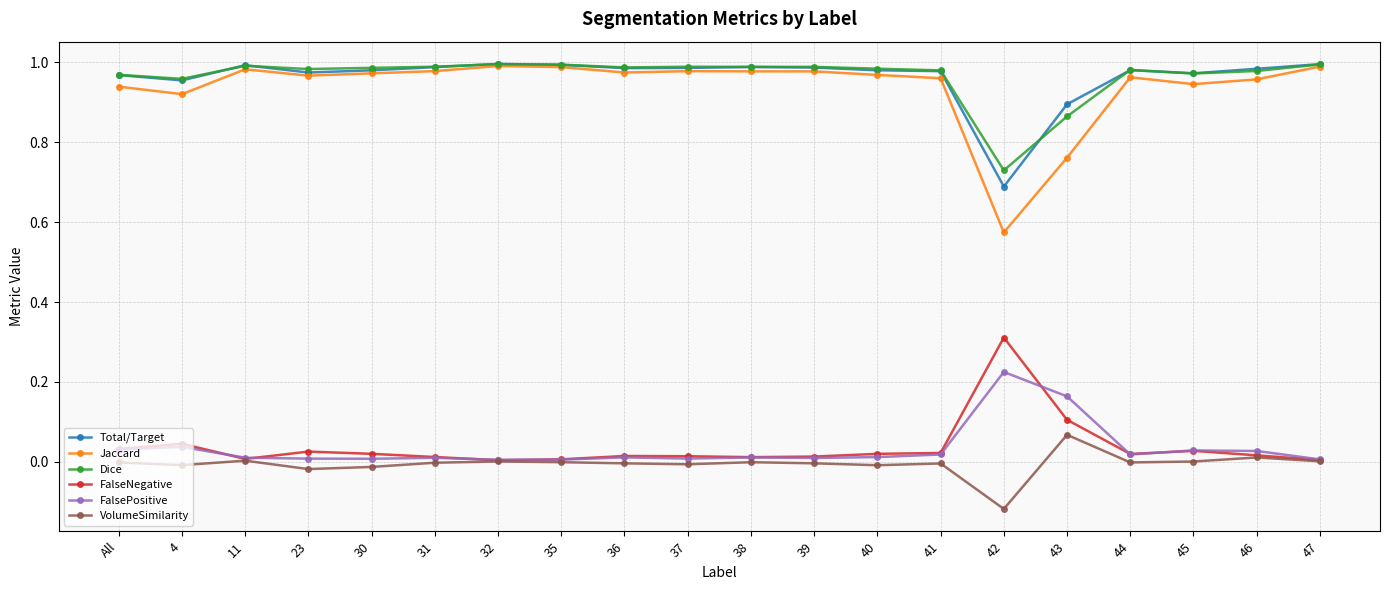

The Dice series shows 1.0 at 39. True or false?

True